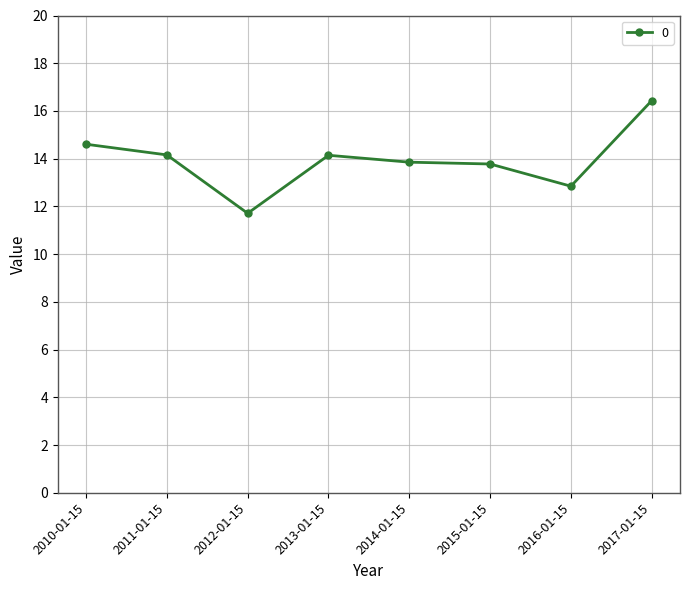

Which label corresponds to the largest value in the chart?

2017-01-15